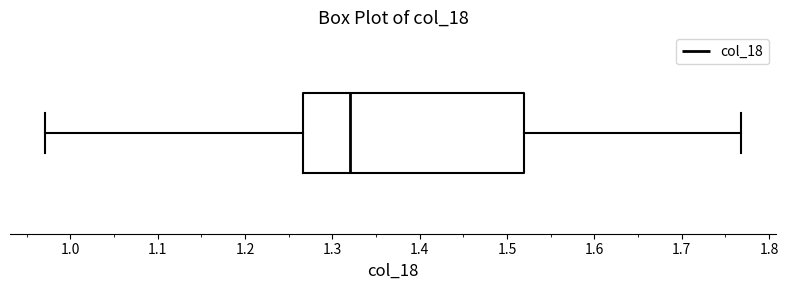

Read this box plot against the x-axis: the position of the median line, the range covered by the box, and the ends of both whiskers. The values are not printed on the chart, so give them approximately, as read against the axis.

median 1.32, box 1.27 to 1.52, whiskers 0.97 to 1.77